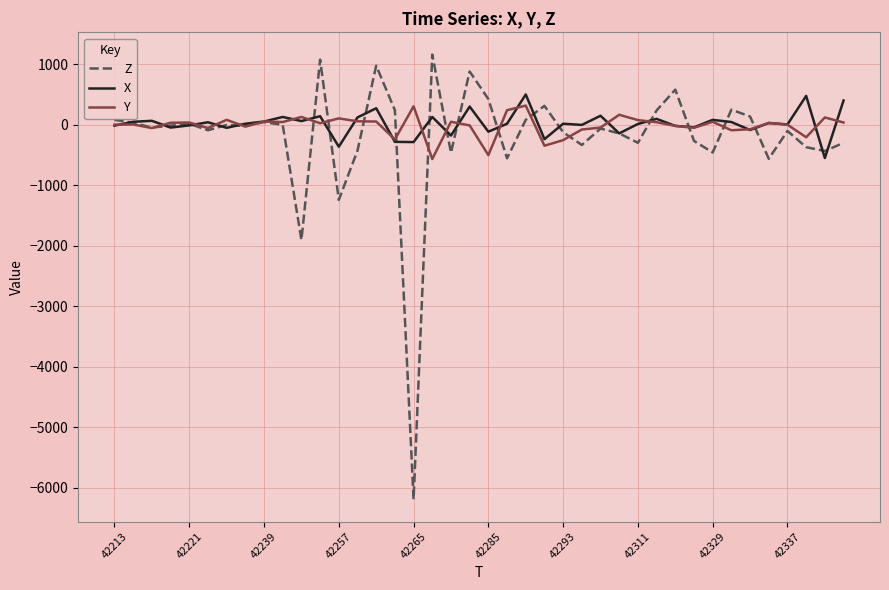

What are all the series names shown in the legend?

Z, X, Y